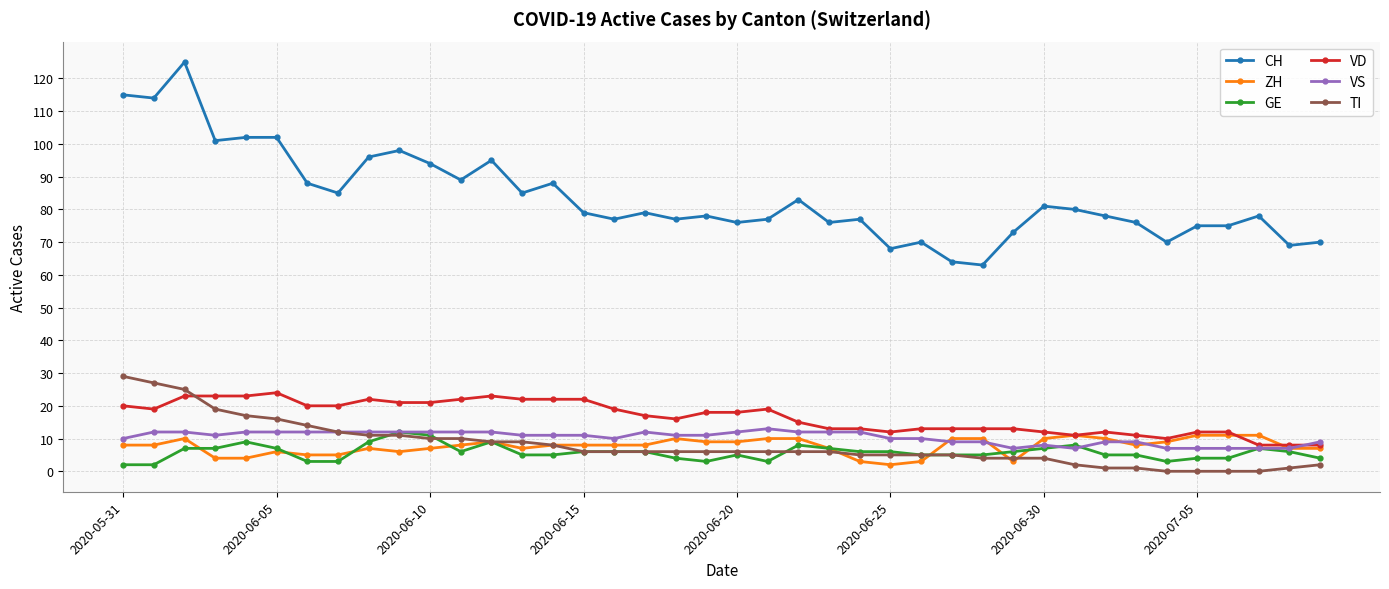

What is the average value of the TI series?

8